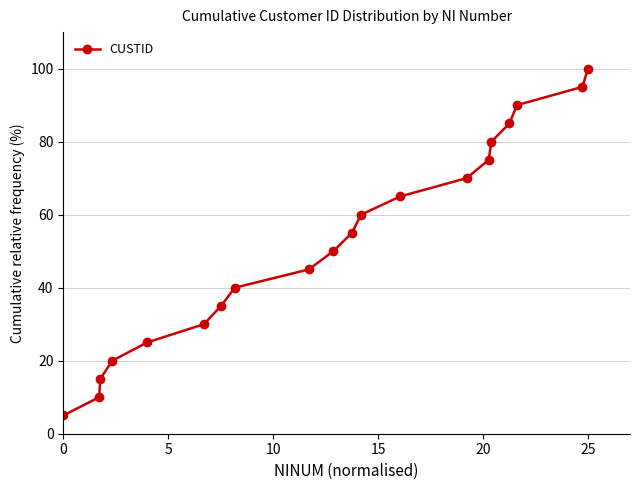

True or false: there are more than 0 points higher than both neighbors.

False